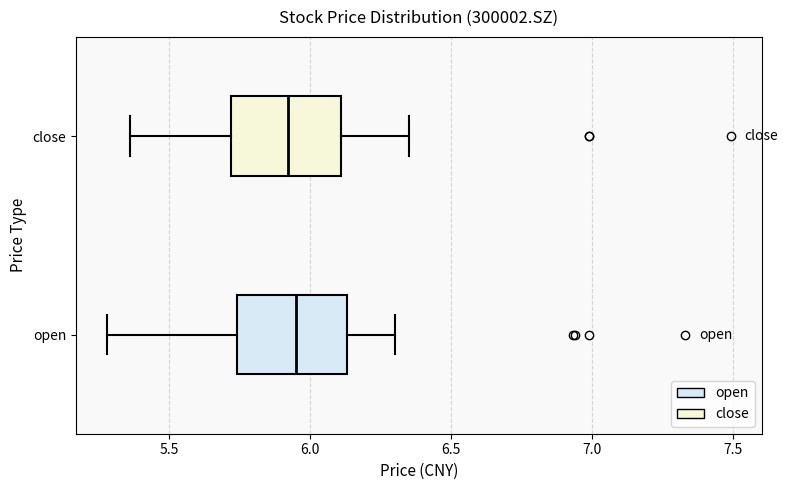

Reading bottom to top, transcribe this box plot: for each box, give where its median line is, the range the box spans, and where its two whiskers end, as read against the x-axis. The values are not printed on the chart, so give them approximately, as read against the axis.

open: median 5.95, box 5.75 to 6.15, whiskers 5.30 to 6.30
close: median 5.90, box 5.70 to 6.10, whiskers 5.35 to 6.35